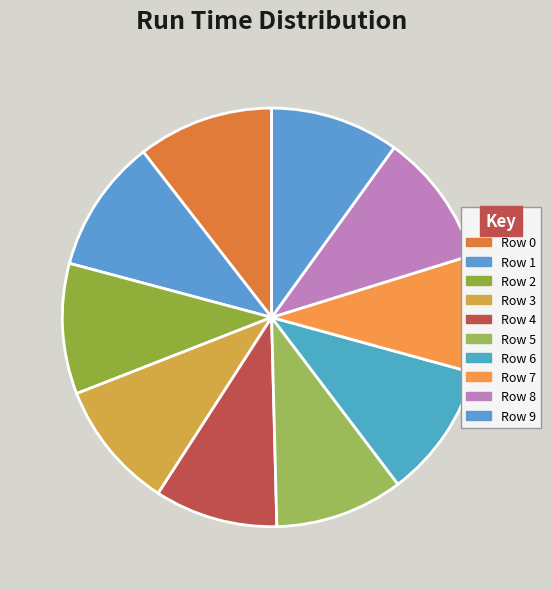

How many slices are in this pie chart?

10